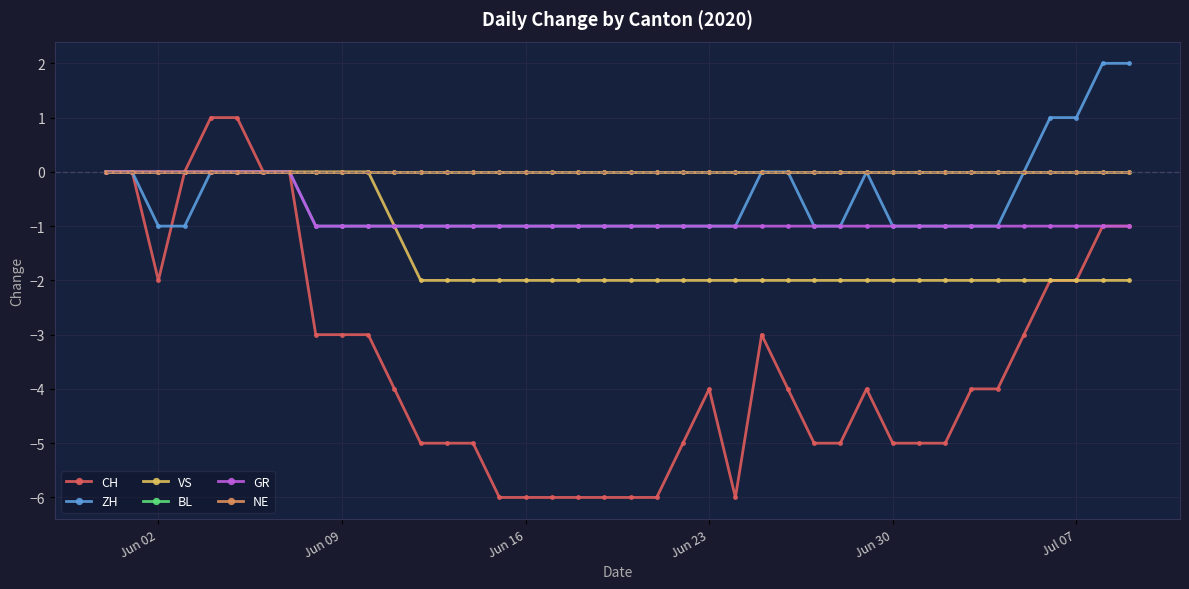

What is the average value of the VS series?

-1